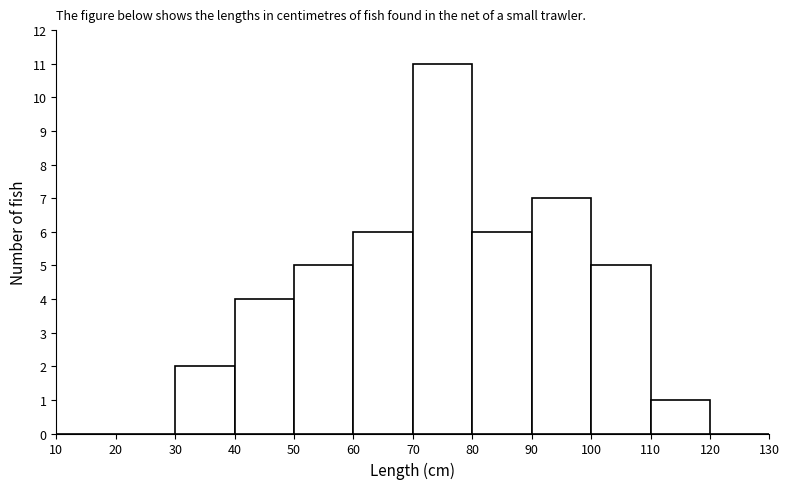

How tall is the bar that spans 60 to 70 on the x-axis? The values are not printed on the chart, so give them approximately, as read against the axis.

6